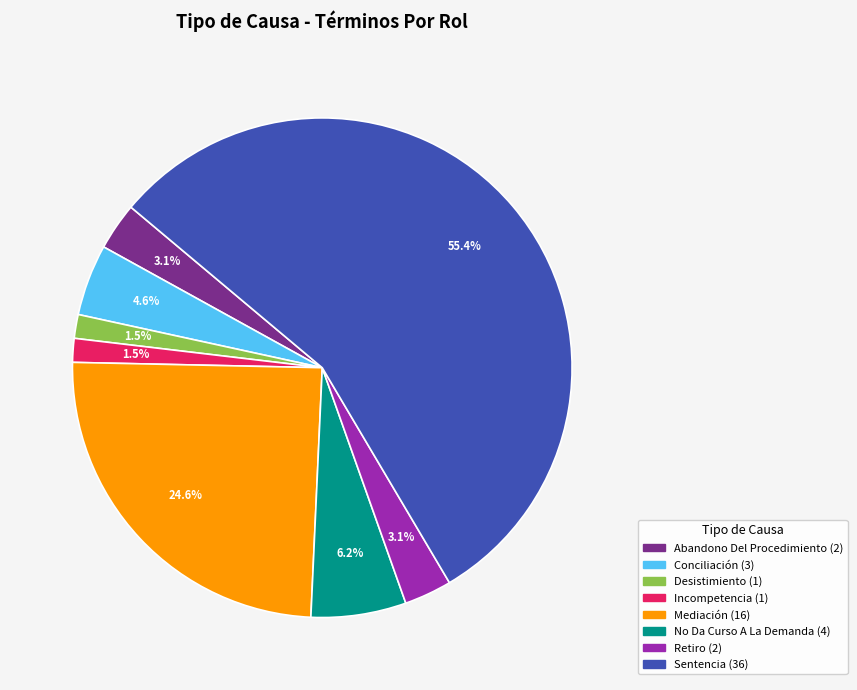

Does Incompetencia account for over 50% of the chart?

No